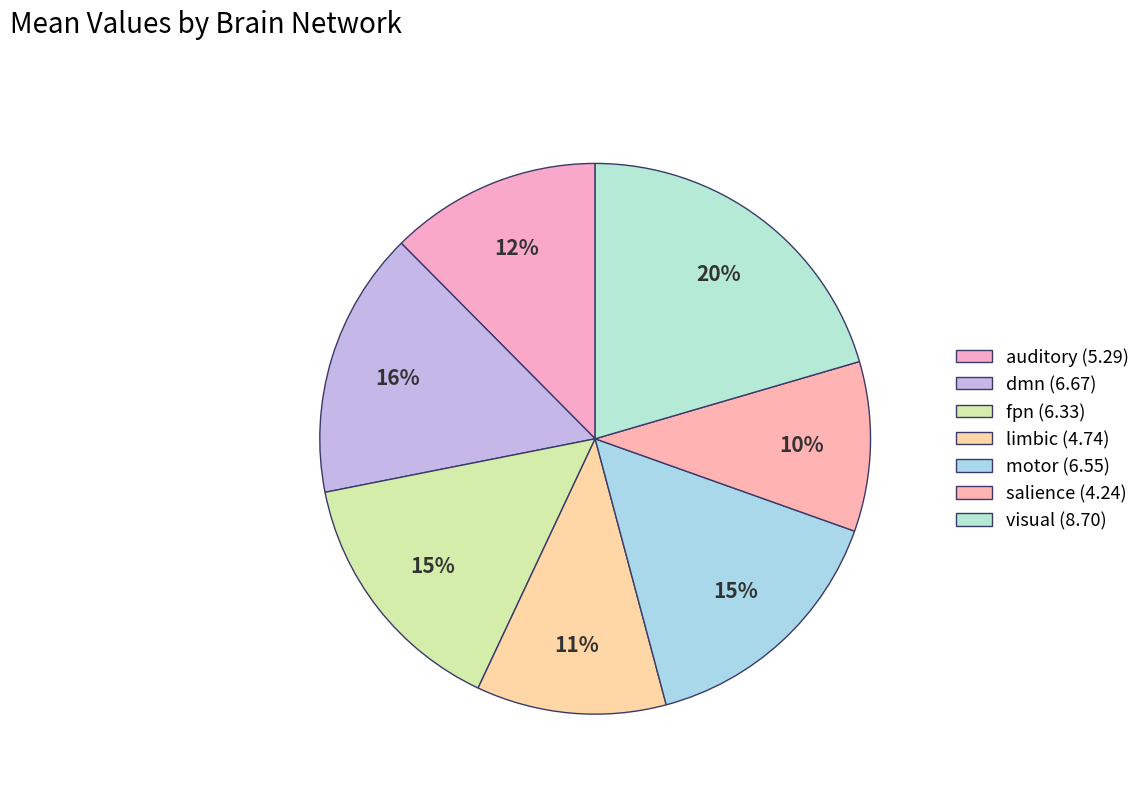

What is the change in value from limbic to motor?

+1.8